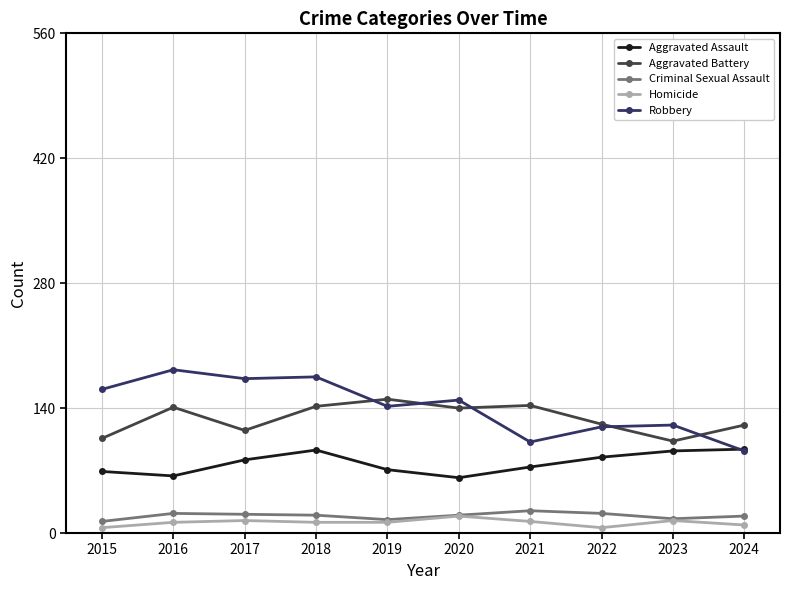

True or false: Aggravated Battery has a value of 150 at 2019.

True